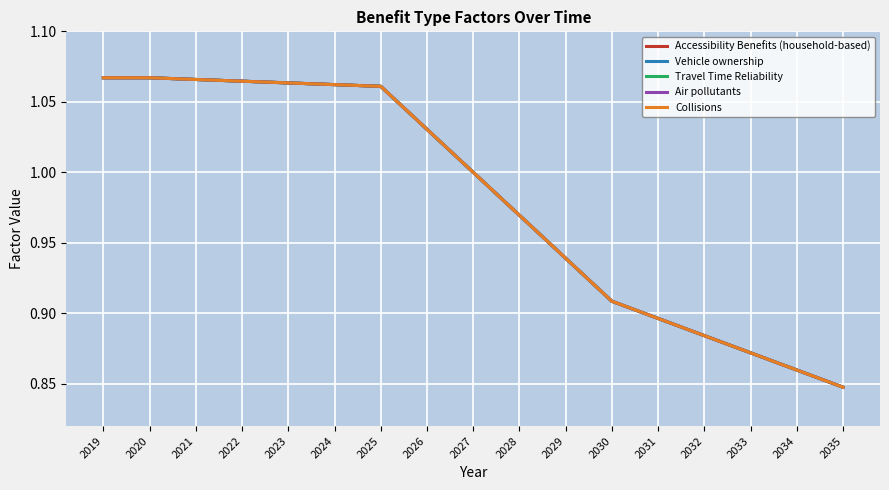

Does the chart display data point markers on the line(s)?

No